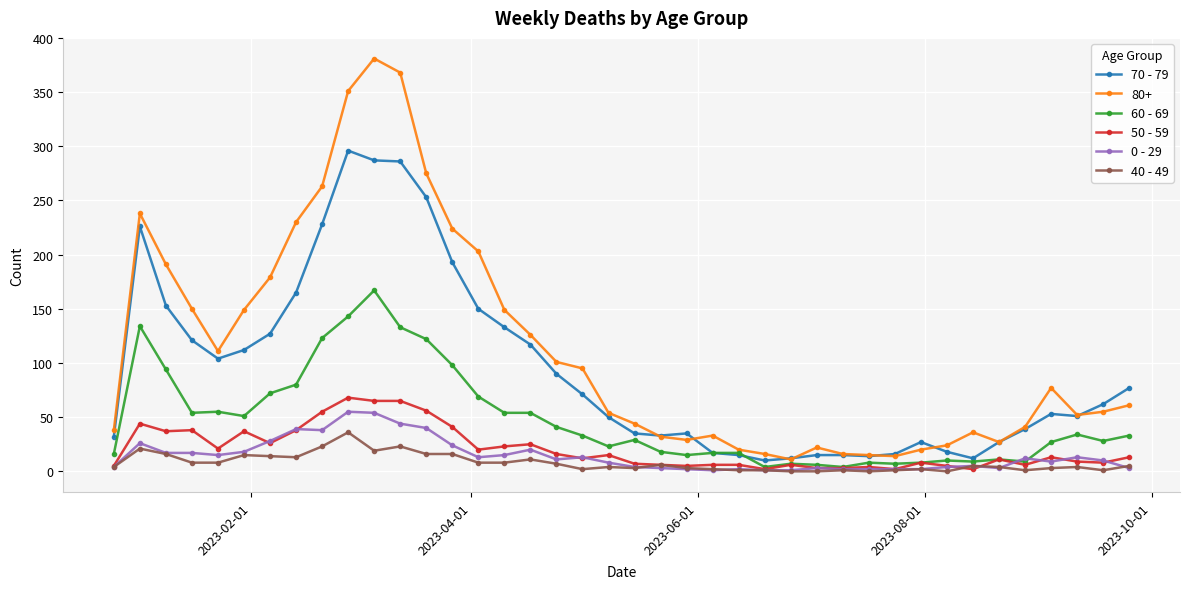

True or false: 80+ and 0 - 29 cross at least once.

False